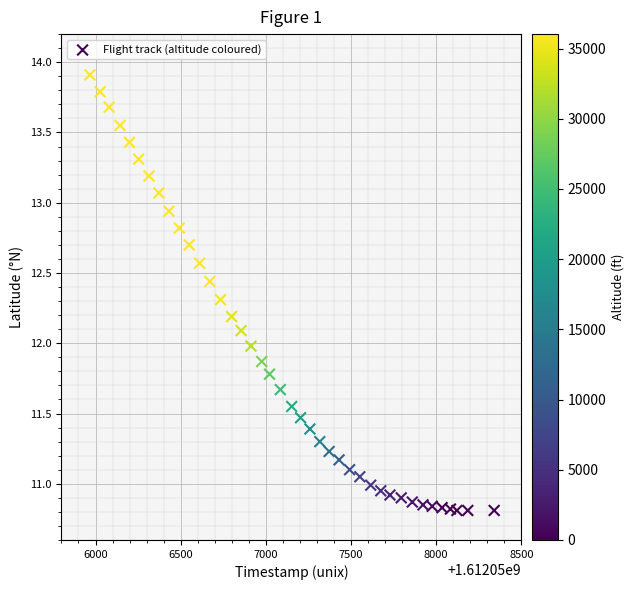

What is the range of Y values (max minus min)?

3.1